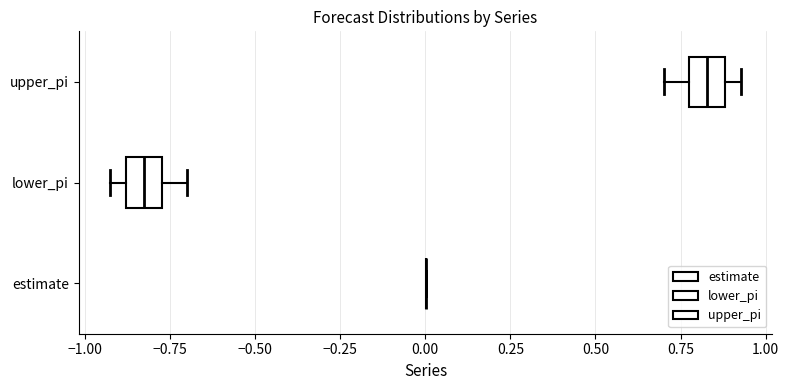

Reading bottom to top, transcribe this box plot: for each box, give where its median line is, the range the box spans, and where its two whiskers end, as read against the x-axis. The values are not printed on the chart, so give them approximately, as read against the axis.

estimate: box collapsed to a line at 0.00, whiskers 0.00 to 0.00
lower_pi: median -0.85, box -0.90 to -0.75, whiskers -0.95 to -0.70
upper_pi: median 0.85, box 0.80 to 0.90, whiskers 0.70 to 0.95